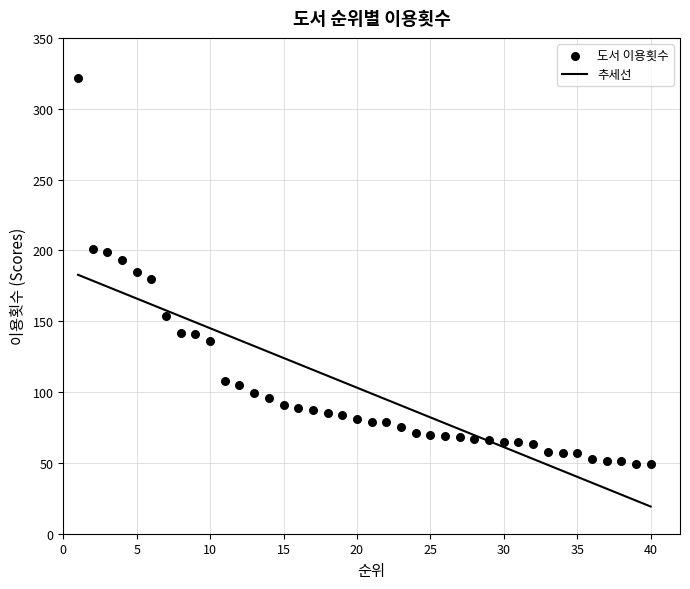

What is the range of X values (max minus min)?

39